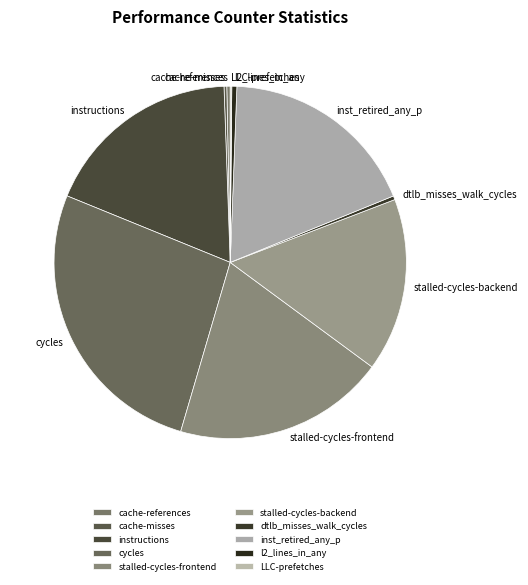

Which category has the biggest portion of the pie?

cycles